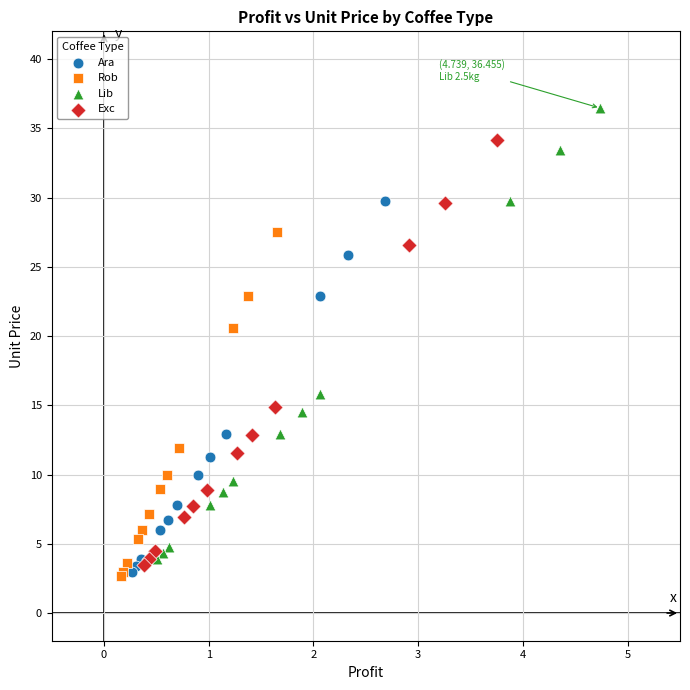

Which series has the largest Y range (max minus min)?

Lib